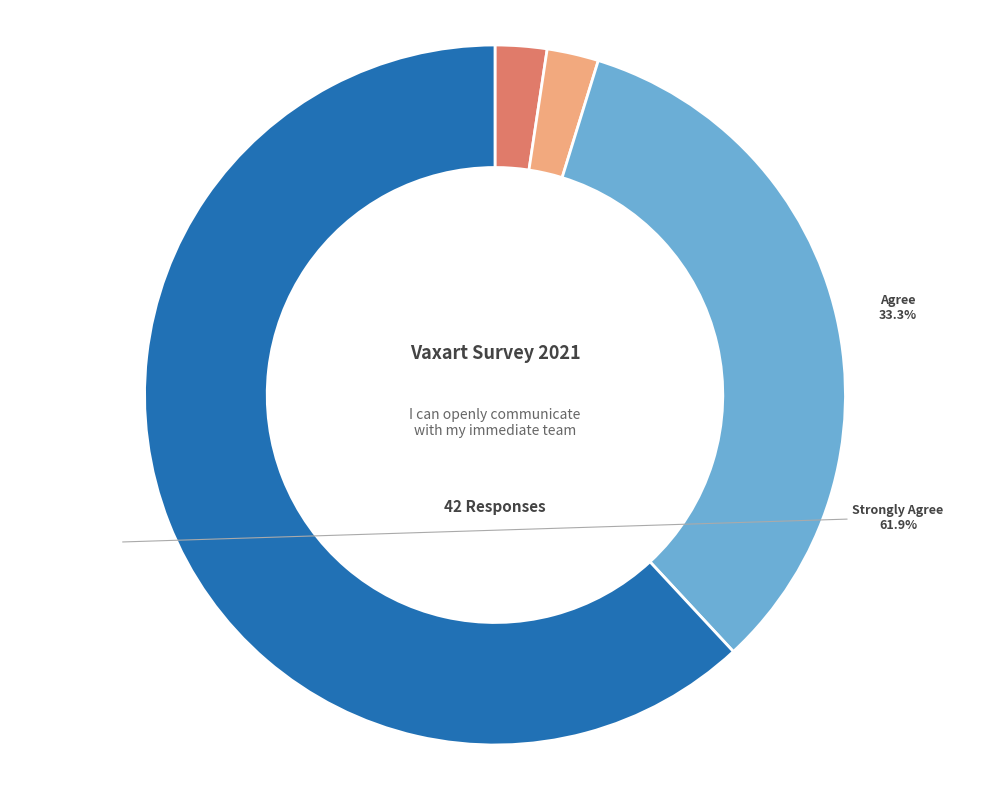

What percentage do Agree and Strongly Agree together represent?

95.2%